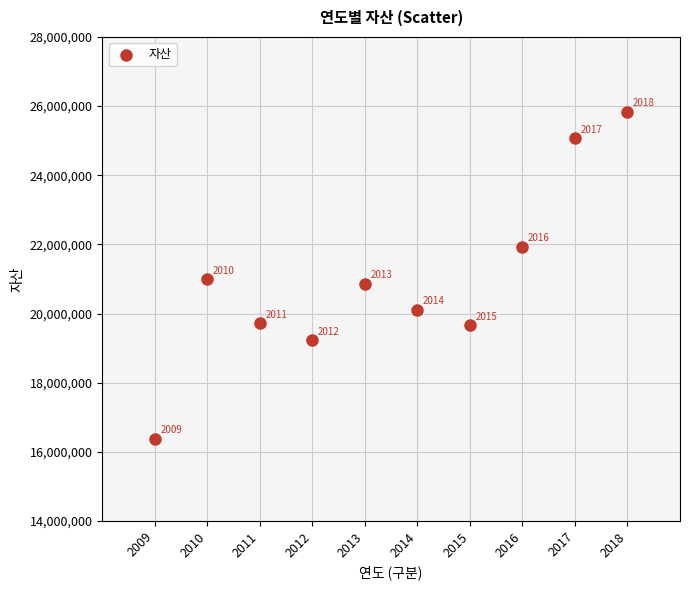

What is the average Y value?

20977648